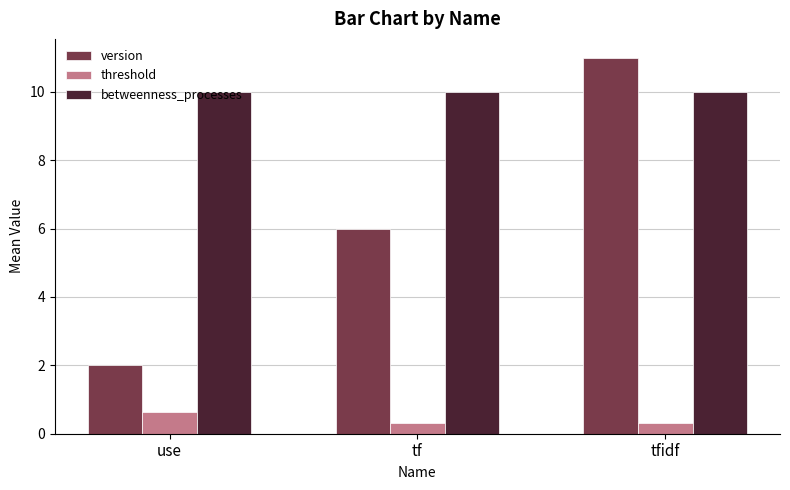

What is the difference between the maximum and second lowest values in the version series?

5.0